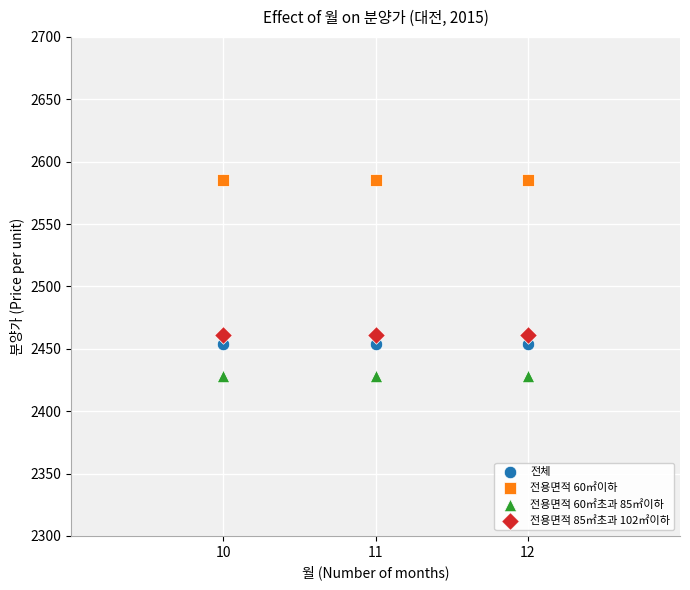

Which series contains the highest Y value?

전용면적 60㎡이하